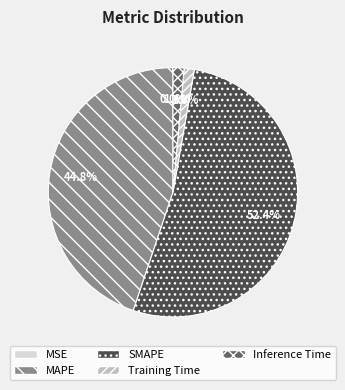

What percentage is NOT represented by MAPE?

55.2%